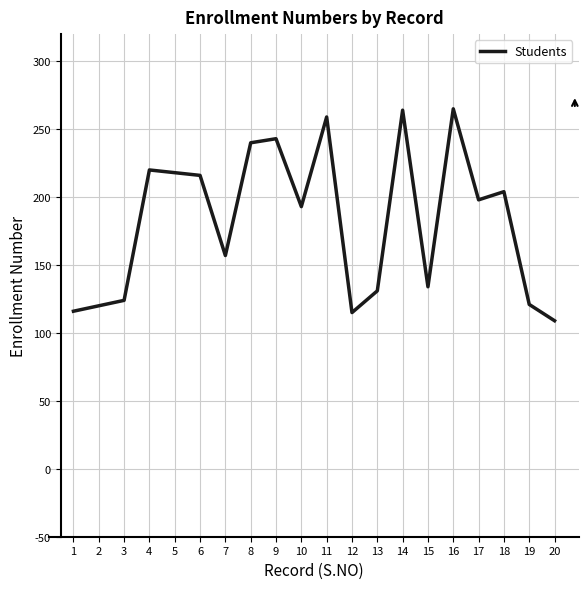

Is this an area chart (filled region under the line)?

No